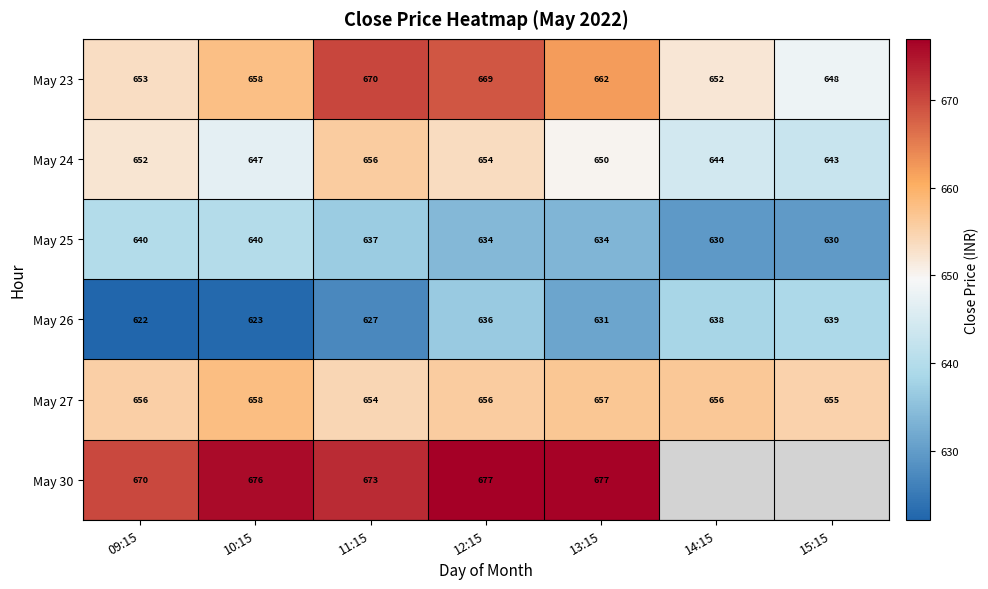

How many data points does each series have?

7